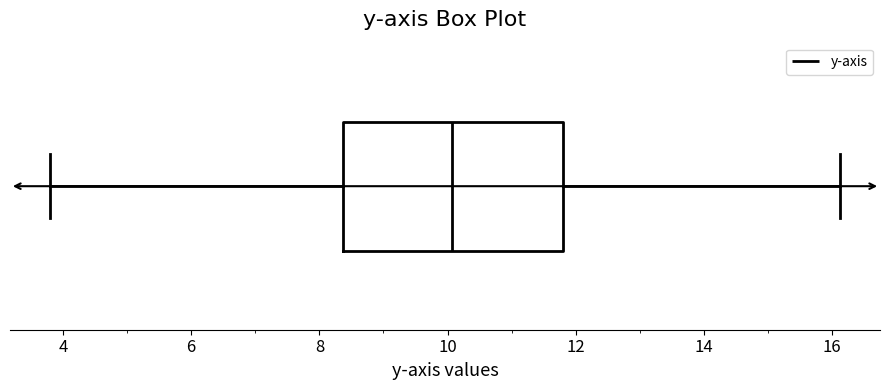

Where is the right edge of the box on the x-axis? The values are not printed on the chart, so give them approximately, as read against the axis.

11.8